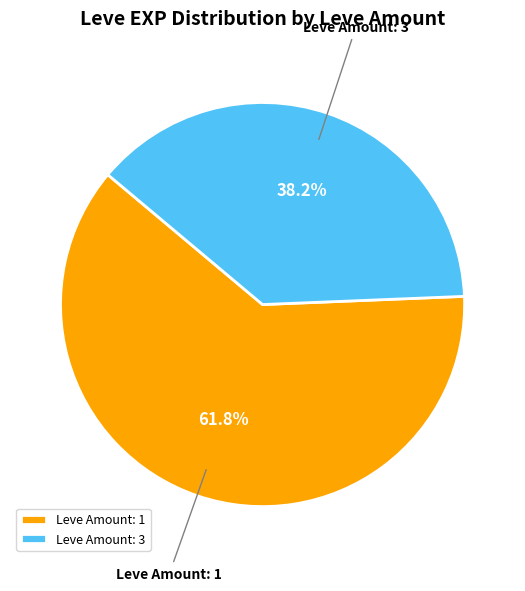

Rank the categories by value from highest to lowest.

Leve Amount: 1, Leve Amount: 3